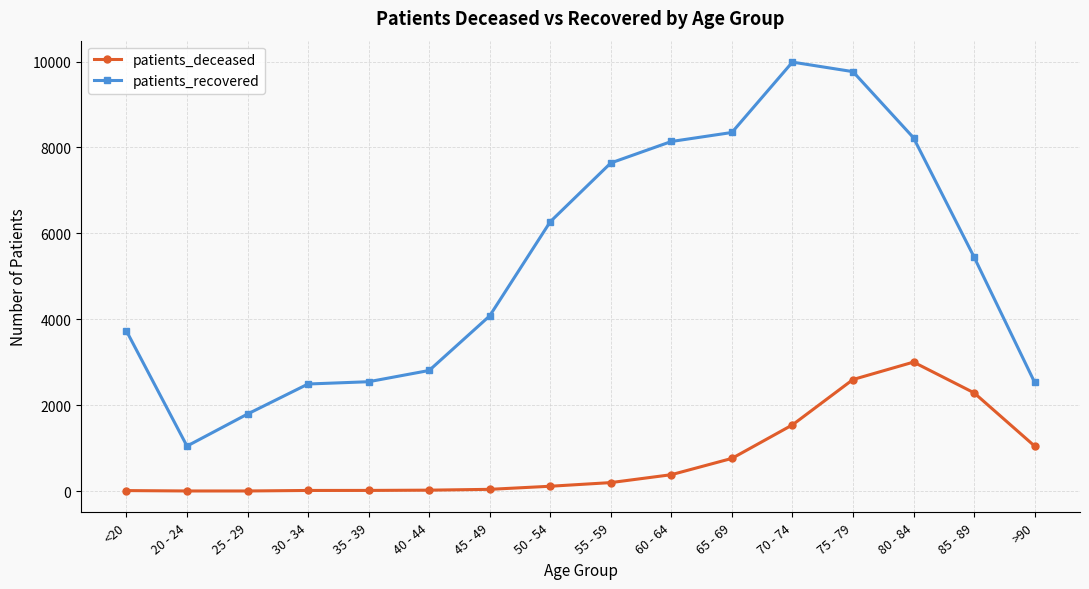

Which category has the highest value in the patients_recovered series?

70 - 74